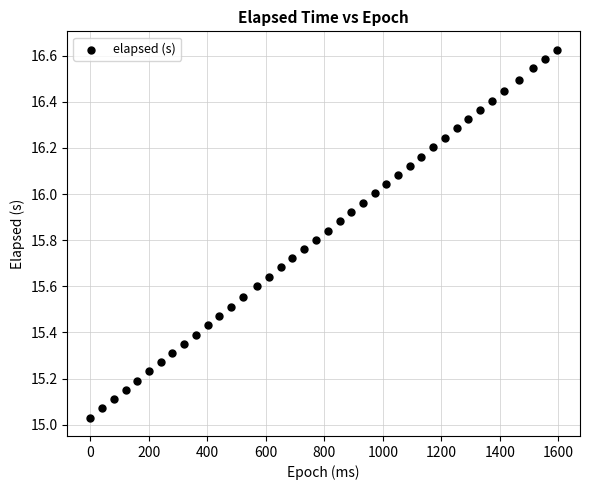

What is the range of X values (max minus min)?

1595.0